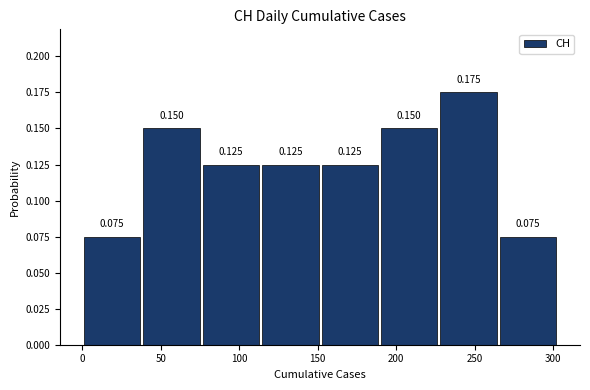

Reading left to right, list every bar in this chart as the range it spans on the x-axis followed by its height. The bar edges are not printed on the chart, so give them approximately, as read against the axis.

0 to 40: 0.075
40 to 75: 0.150
75 to 115: 0.125
115 to 150: 0.125
150 to 190: 0.125
190 to 225: 0.150
225 to 265: 0.175
265 to 305: 0.075